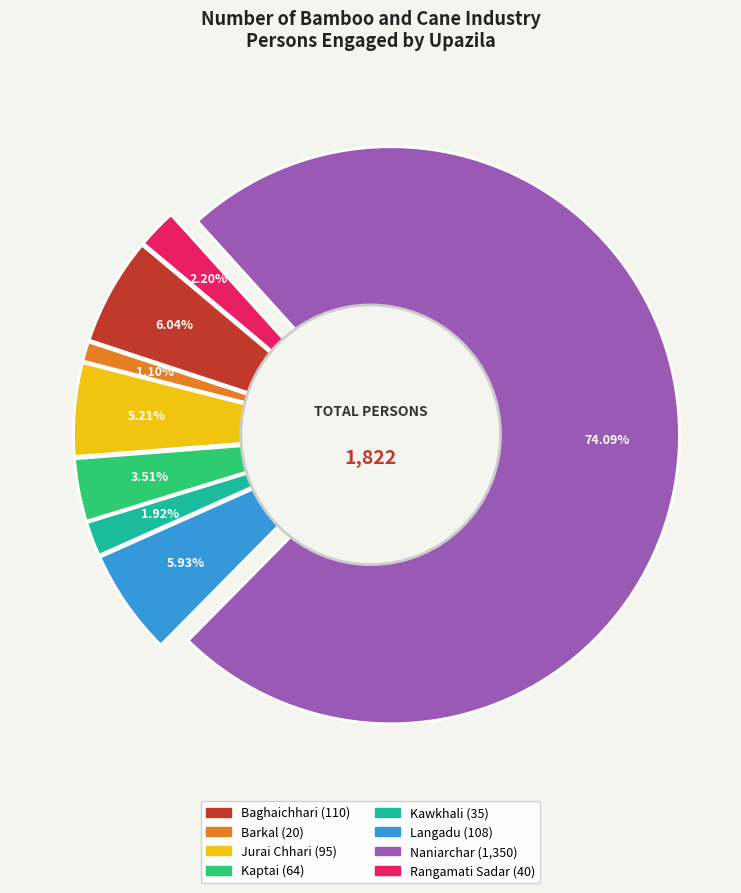

What is the smallest slice in the pie chart?

Barkal